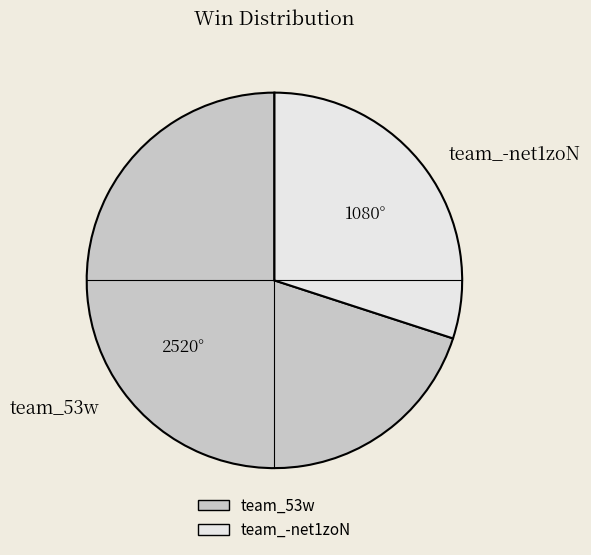

True or false: team_53w accounts for 70% of the total.

True